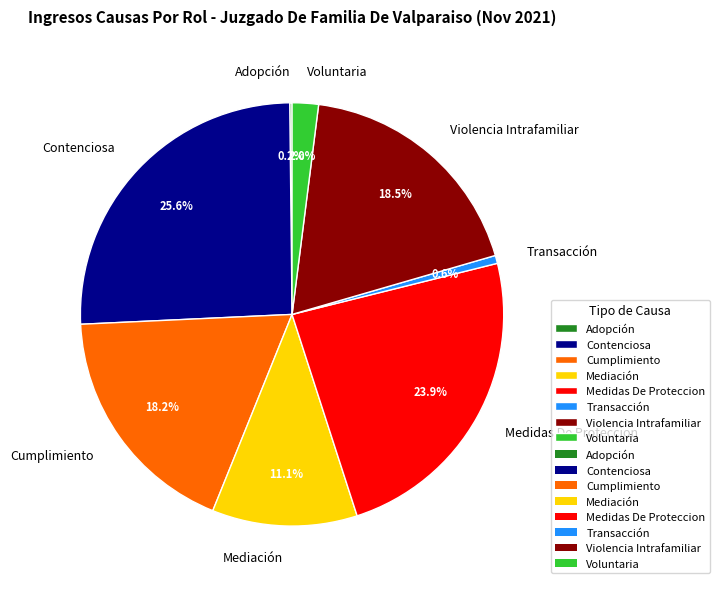

To the nearest percent, what percentage of the pie is Voluntaria?

2%